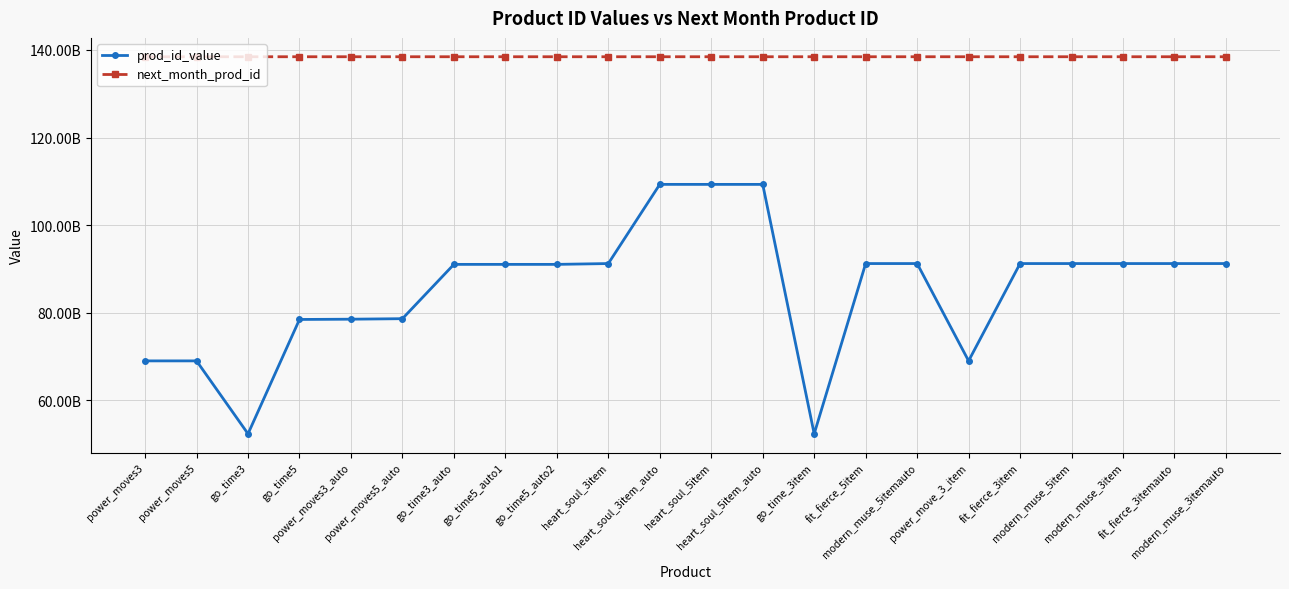

What is the label of the 8th point from the right?

fit_fierce_5item